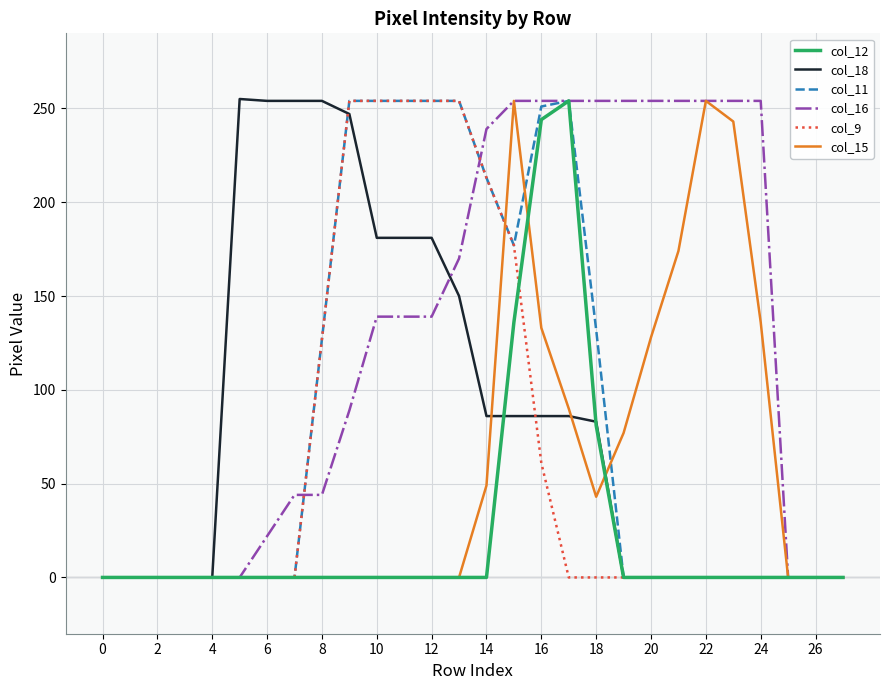

What is the greatest value displayed?

255